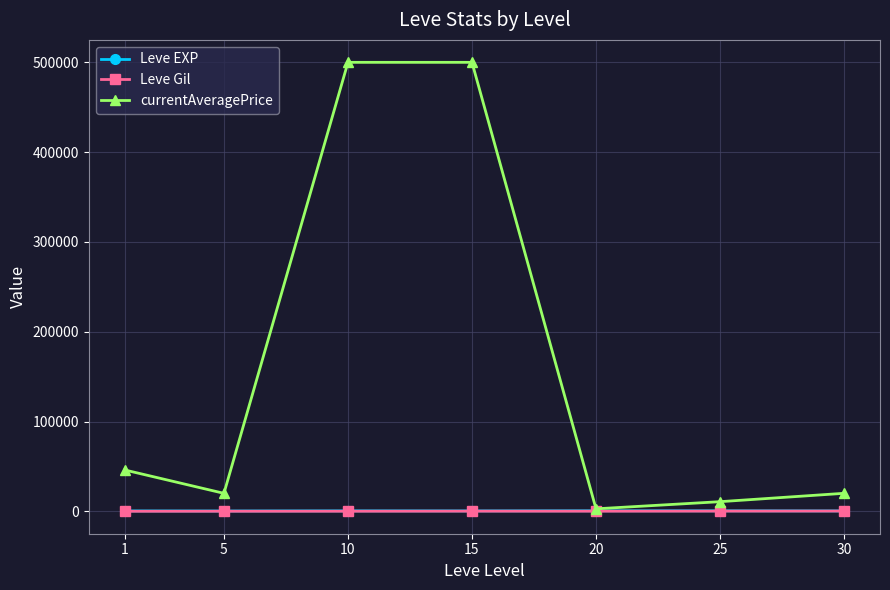

At which category does currentAveragePrice reach its first local valley?

5